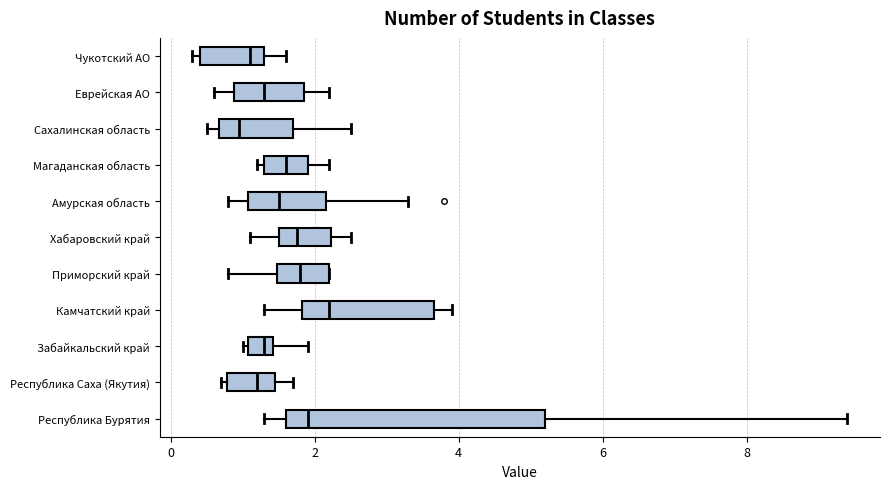

Which box is the widest, from its left edge to its right edge?

Республика Бурятия